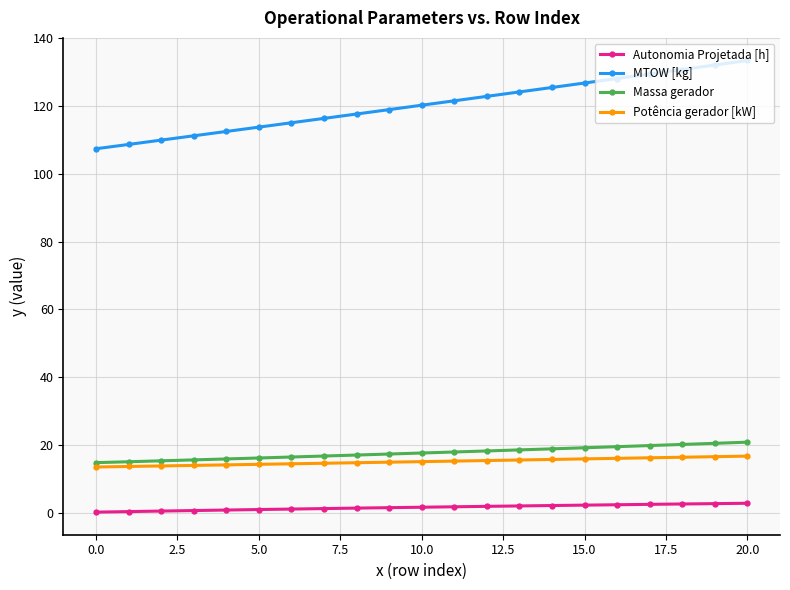

How many lines are shown in the chart?

4